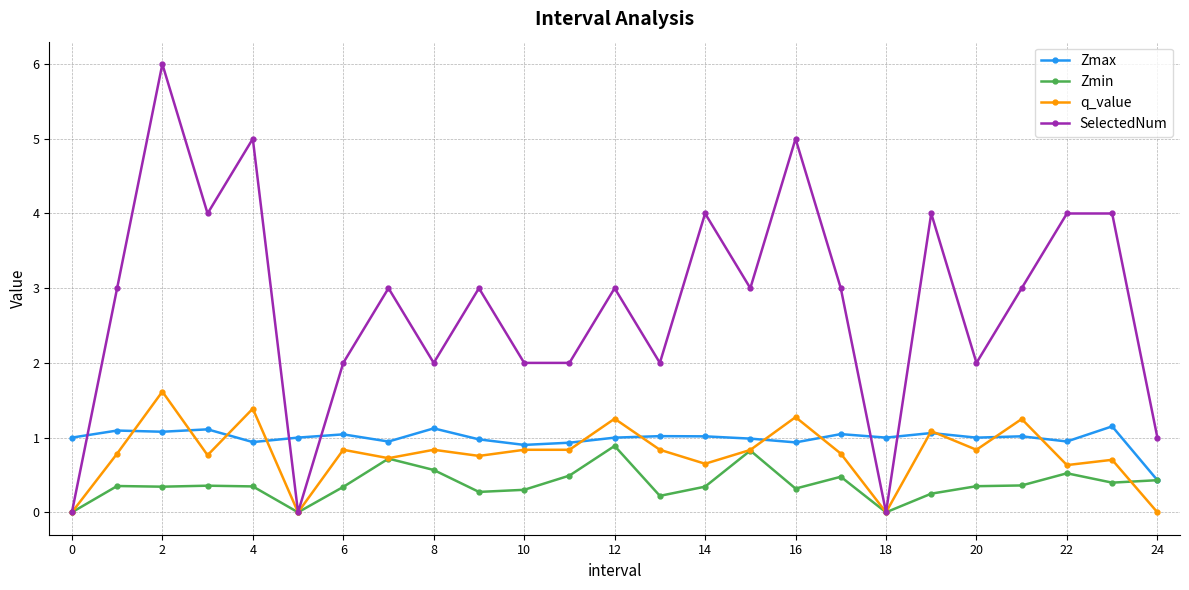

How many series are shown in this chart?

4